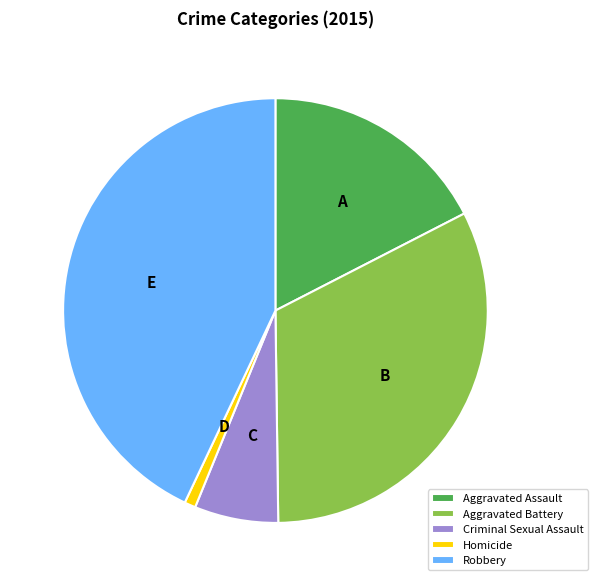

True or false: Aggravated Assault accounts for 17% of the total.

True